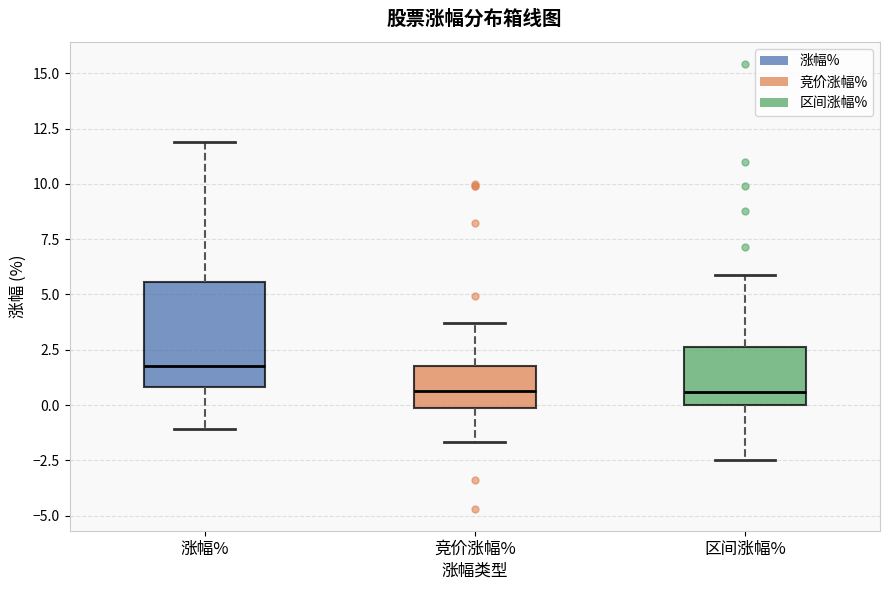

Which box is the tallest, from its lower edge to its upper edge?

涨幅%